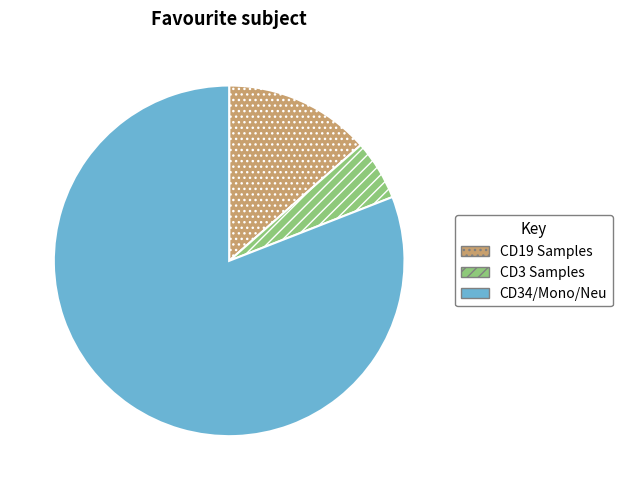

Does any single category account for the majority?

Yes